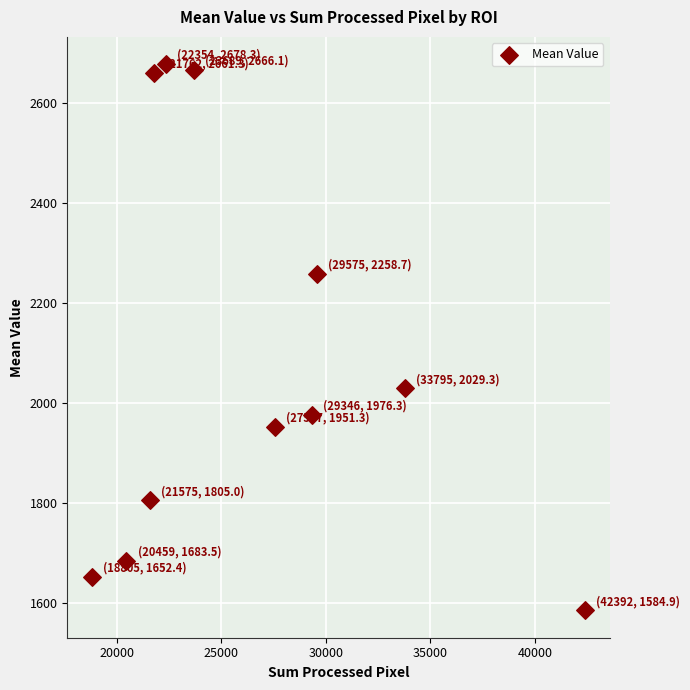

What Y value in the scatter plot is closest to 2131?

2029.3